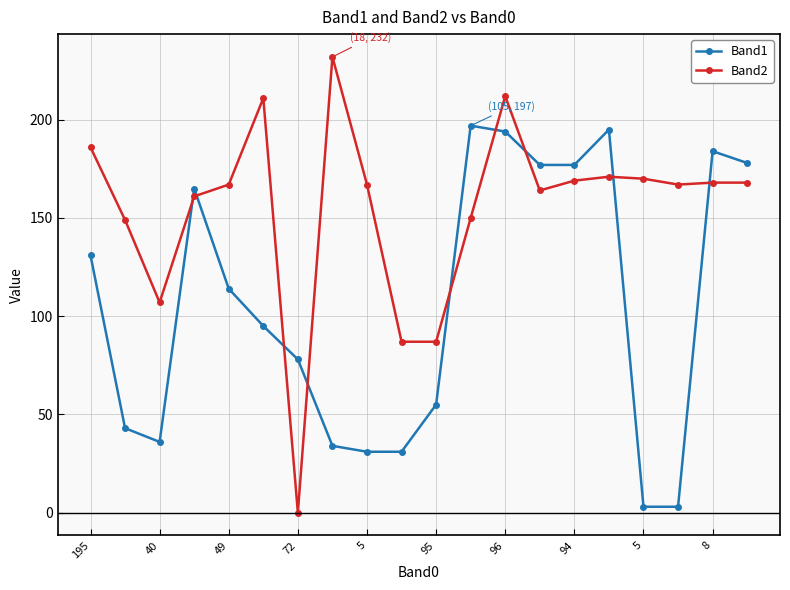

Which series ends up on top after the final intersection of Band2 and Band1?

Band1